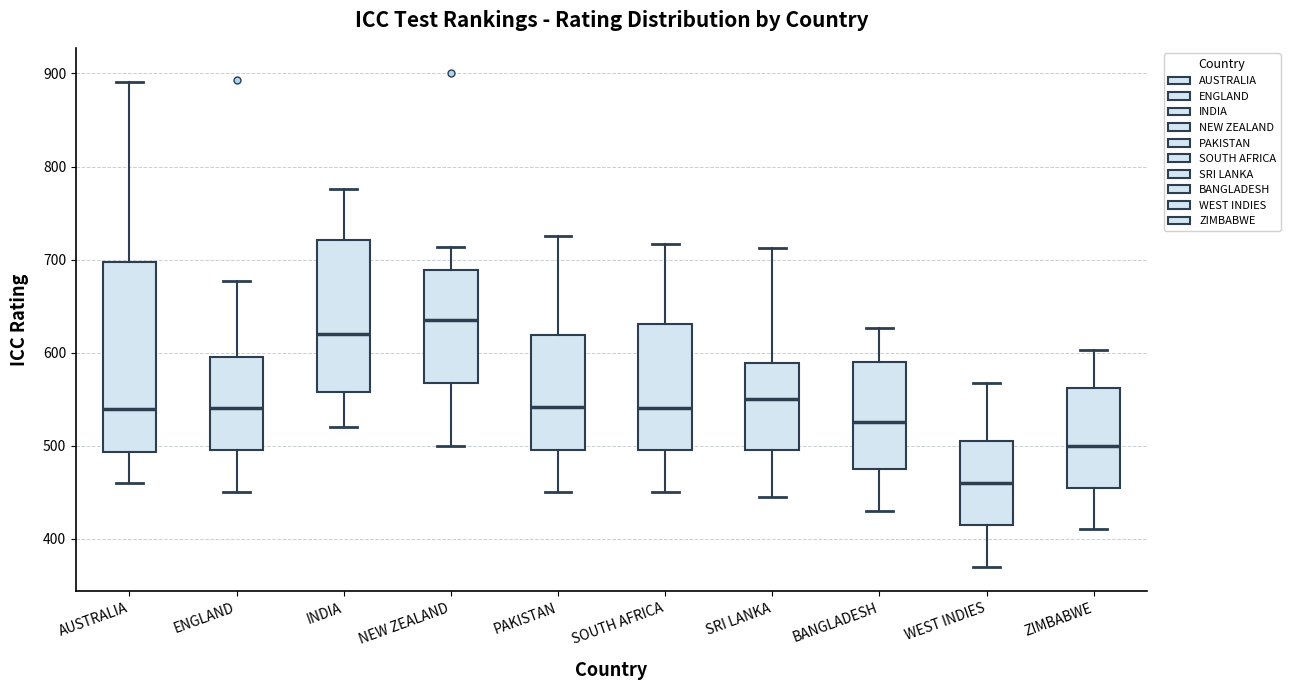

Reading left to right, read every box against the y-axis: the position of its median line, the range the box covers, and the ends of its whiskers. The values are not printed on the chart, so give them approximately, as read against the axis.

AUSTRALIA: median 540, box 490 to 700, whiskers 460 to 890
ENGLAND: median 540, box 500 to 600, whiskers 450 to 680
INDIA: median 620, box 560 to 720, whiskers 520 to 780
NEW ZEALAND: median 640, box 570 to 690, whiskers 500 to 710
PAKISTAN: median 540, box 500 to 620, whiskers 450 to 730
SOUTH AFRICA: median 540, box 500 to 630, whiskers 450 to 720
SRI LANKA: median 550, box 500 to 590, whiskers 450 to 710
BANGLADESH: median 530, box 480 to 590, whiskers 430 to 630
WEST INDIES: median 460, box 420 to 510, whiskers 370 to 570
ZIMBABWE: median 500, box 460 to 560, whiskers 410 to 600